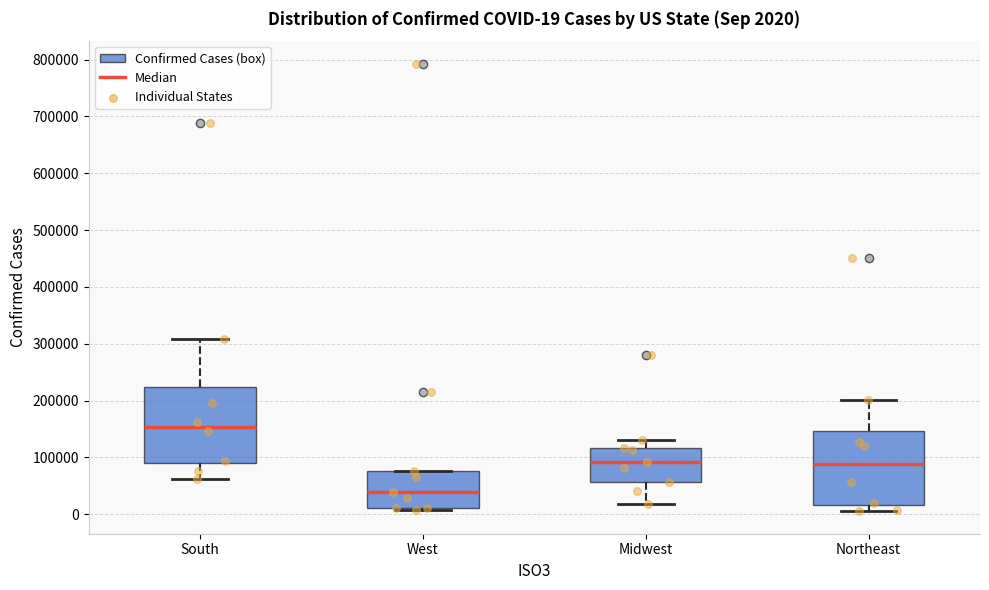

Which box's median line is the lowest?

West